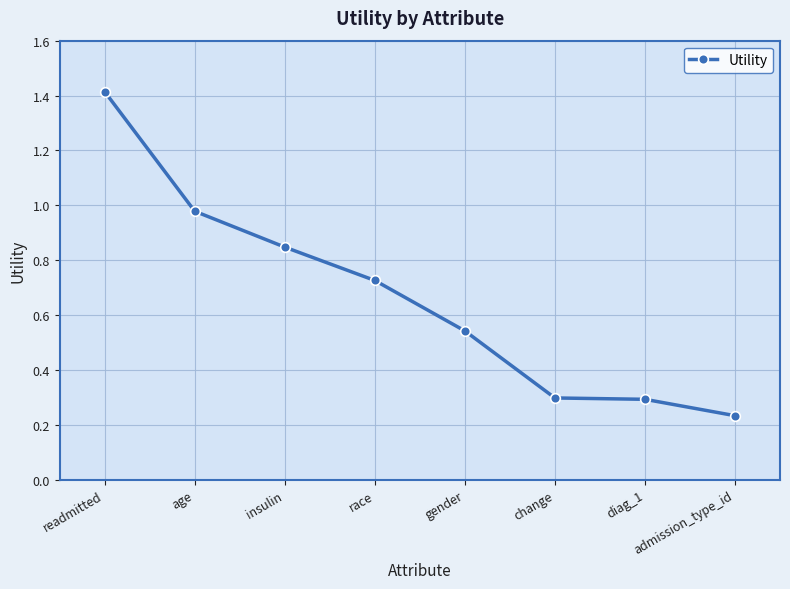

What is the sum of all values?

5.3